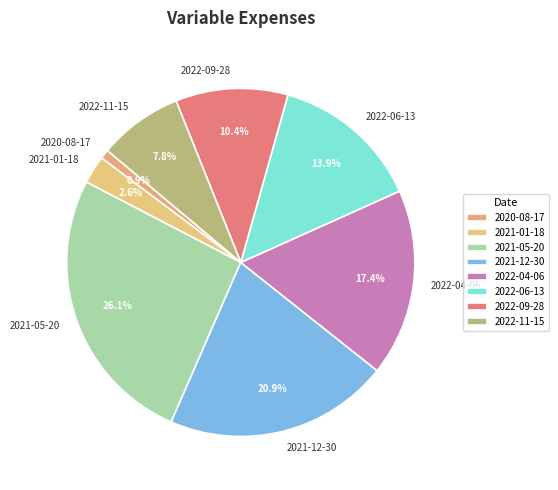

Between 2022-11-15 and 2022-09-28, which is larger?

2022-09-28